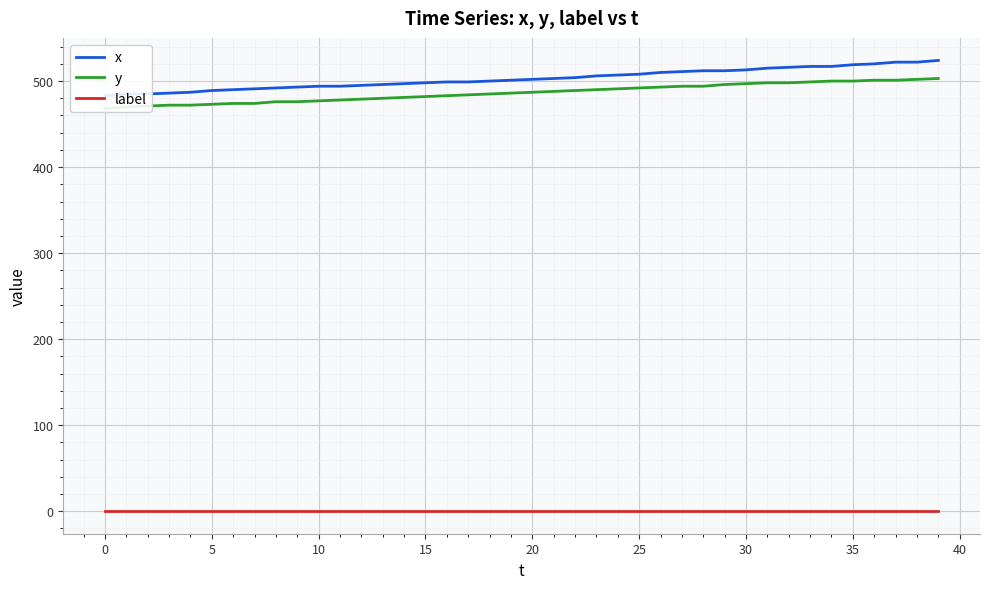

What is the average value of the x series?

503